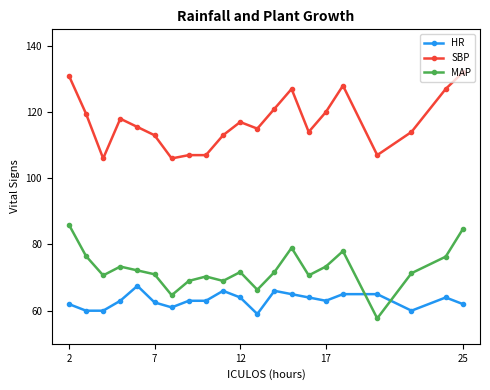

True or false: MAP and SBP cross at least once.

False